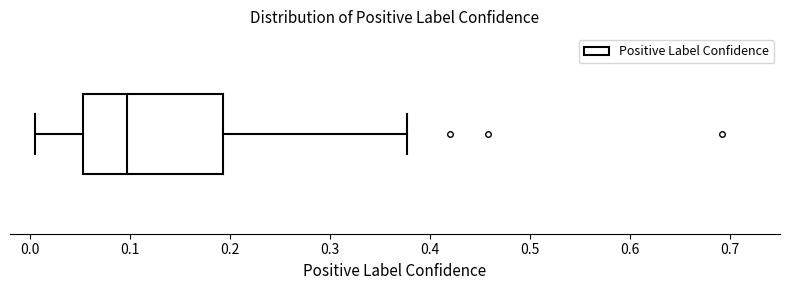

Read this box plot against the x-axis: the position of the median line, the range covered by the box, and the ends of both whiskers. The values are not printed on the chart, so give them approximately, as read against the axis.

median 0.10, box 0.05 to 0.19, whiskers 0.01 to 0.38